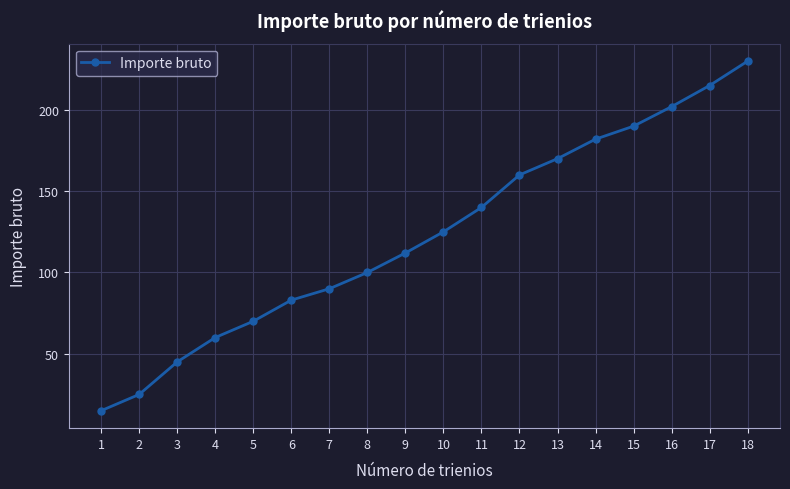

The value at 1 is 15. True or false?

True